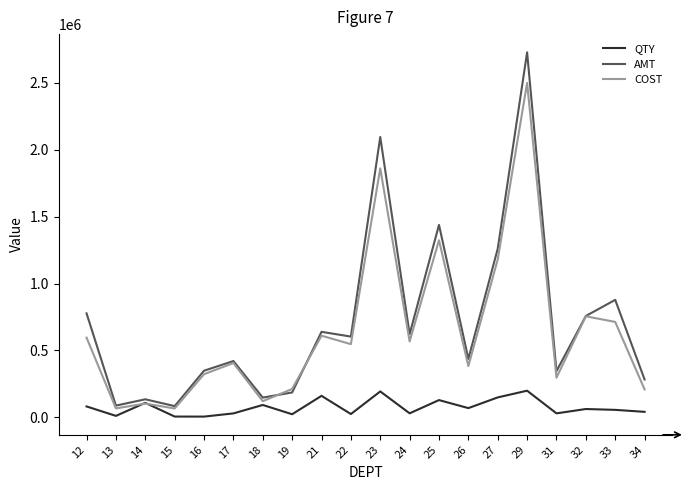

The value of COST at 27 is 1180282. True or false?

True